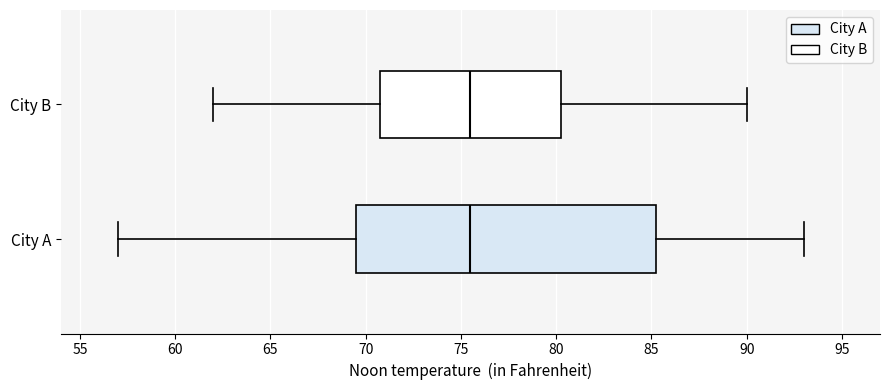

Reading bottom to top, read every box against the x-axis: the position of its median line, the range the box covers, and the ends of its whiskers. The values are not printed on the chart, so give them approximately, as read against the axis.

City A: median 75.5, box 69.5 to 85.5, whiskers 57.0 to 93.0
City B: median 75.5, box 71.0 to 80.5, whiskers 62.0 to 90.0